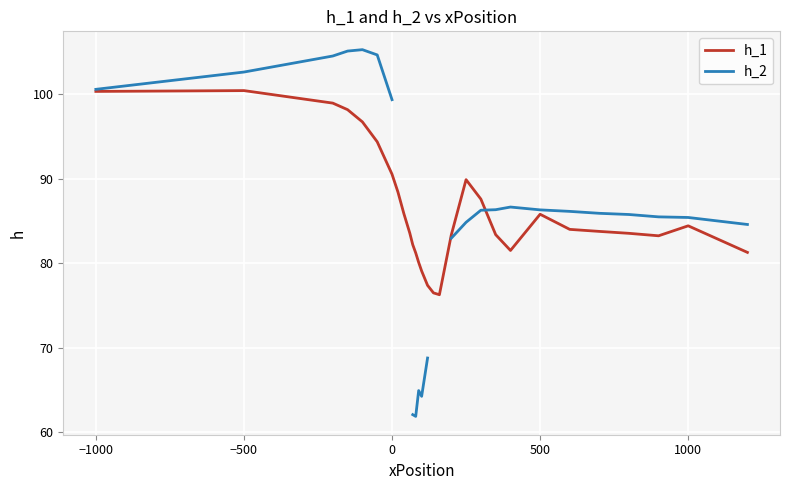

Is it true that h_1 equals 84.4 at 1000?

True